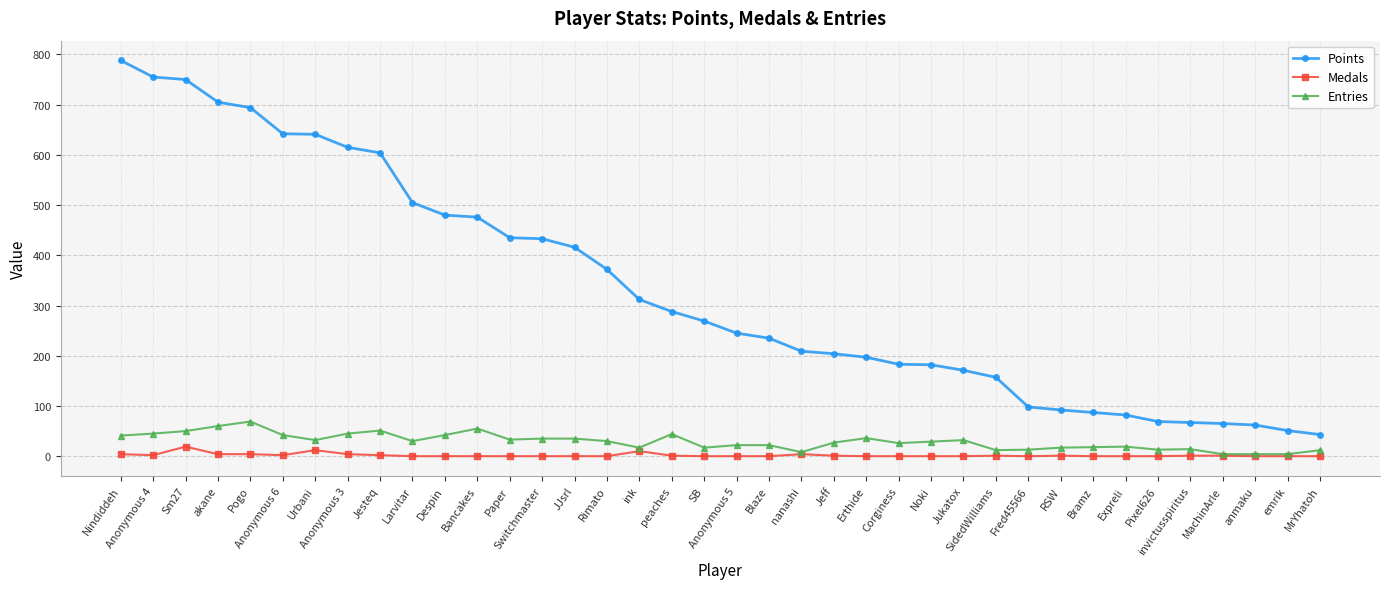

True or false: Entries and Points cross at least once.

False